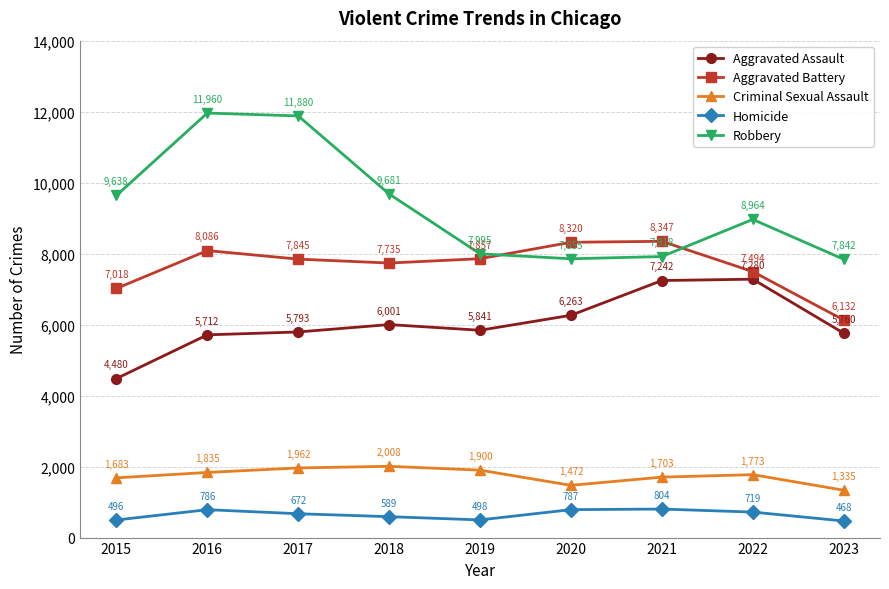

Reading right to left, what are all the values shown in this chart?

Aggravated Assault: 2023=5760	2022=7280	2021=7242	2020=6263	2019=5841	2018=6001	2017=5793	2016=5712	2015=4480
Aggravated Battery: 2023=6132	2022=7494	2021=8347	2020=8320	2019=7857	2018=7735	2017=7845	2016=8086	2015=7018
Criminal Sexual Assault: 2023=1335	2022=1773	2021=1703	2020=1472	2019=1900	2018=2008	2017=1962	2016=1835	2015=1683
Homicide: 2023=468	2022=719	2021=804	2020=787	2019=498	2018=589	2017=672	2016=786	2015=496
Robbery: 2023=7842	2022=8964	2021=7918	2020=7855	2019=7995	2018=9681	2017=11880	2016=11960	2015=9638